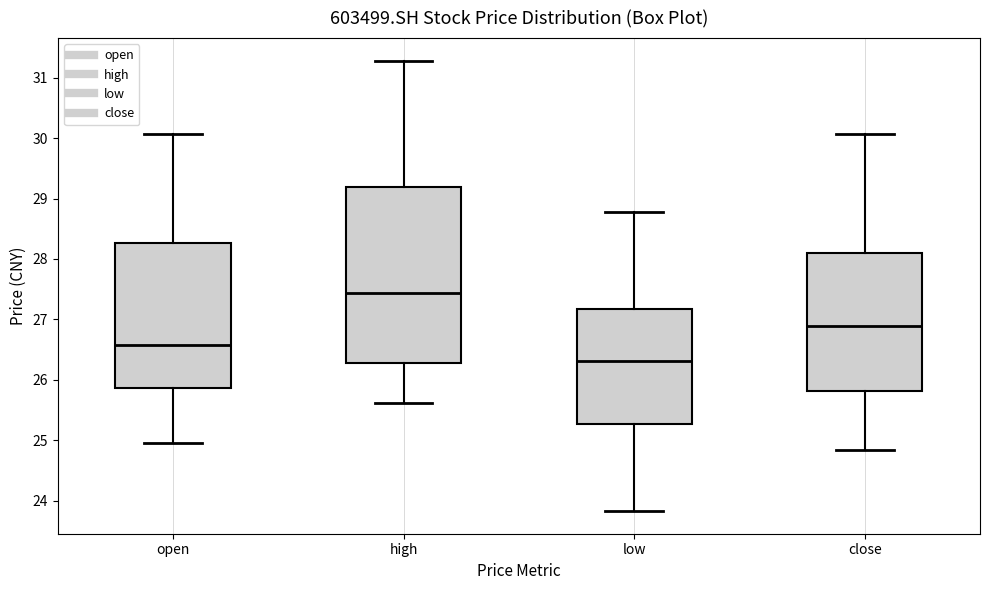

Comparing the boxes themselves (not the whiskers), which one is the tallest?

high